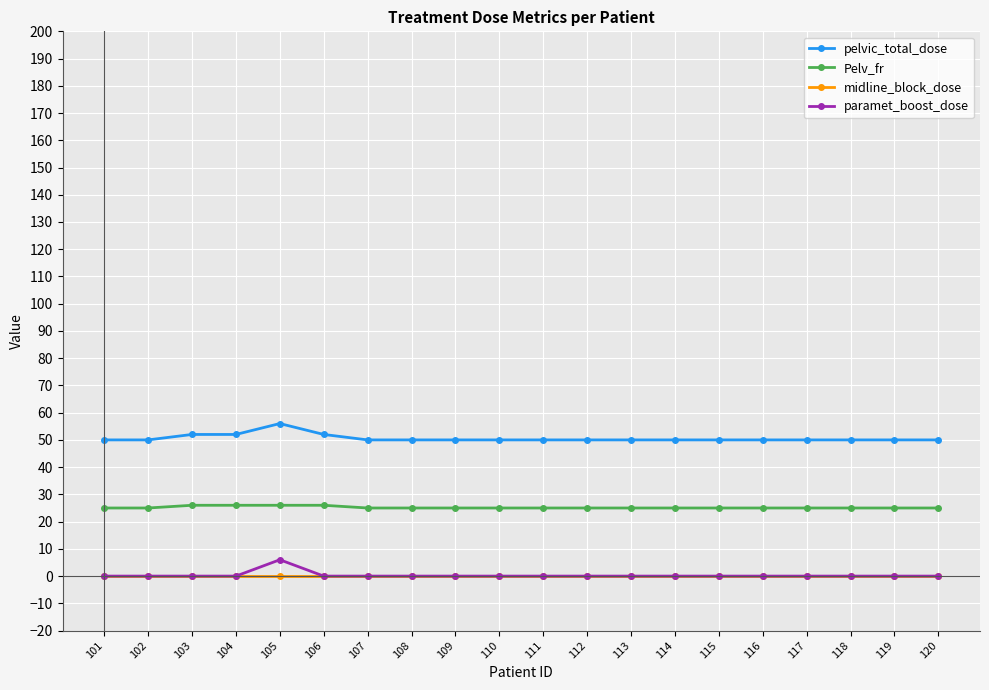

What is the difference between the highest and lowest values at 112?

50